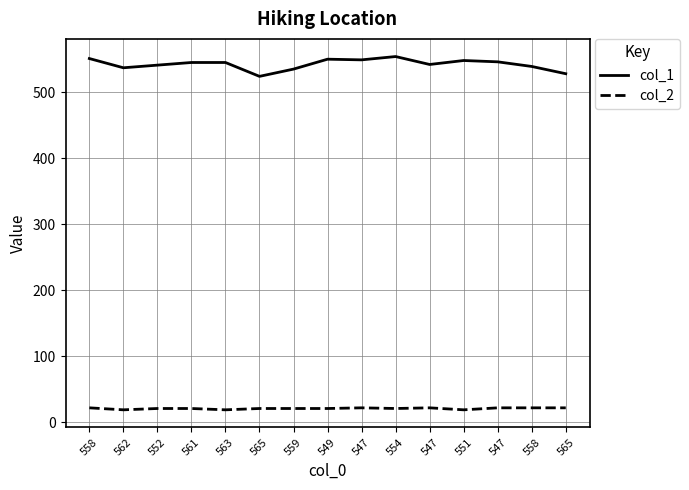

Is this an area chart (filled region under the line)?

No